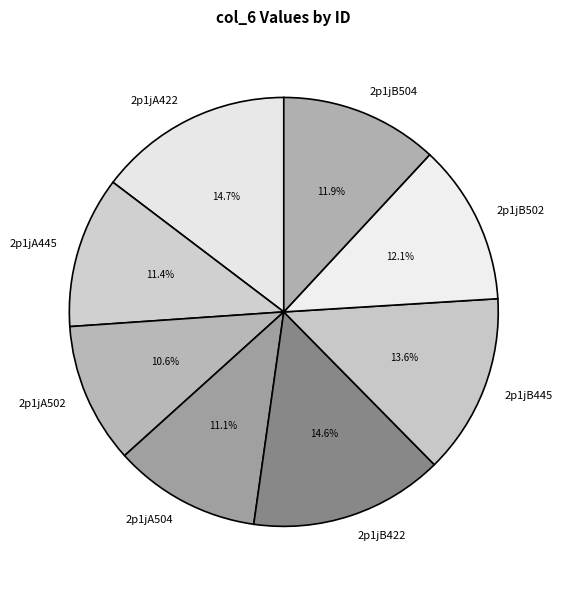

What percentage is NOT represented by 2p1jB502?

87.9%